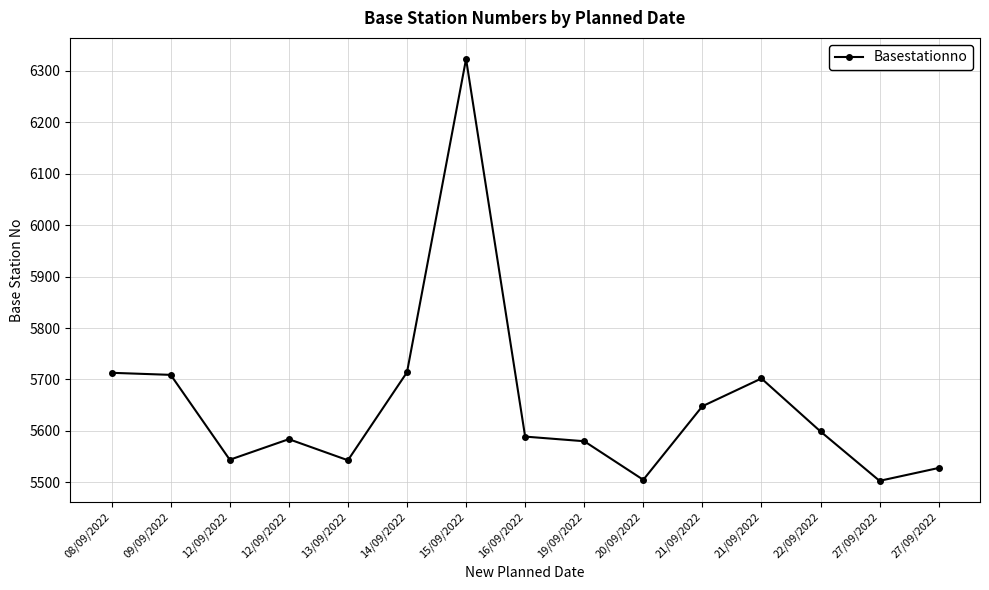

How many interior local peaks (higher than both neighbors) does the data have?

3